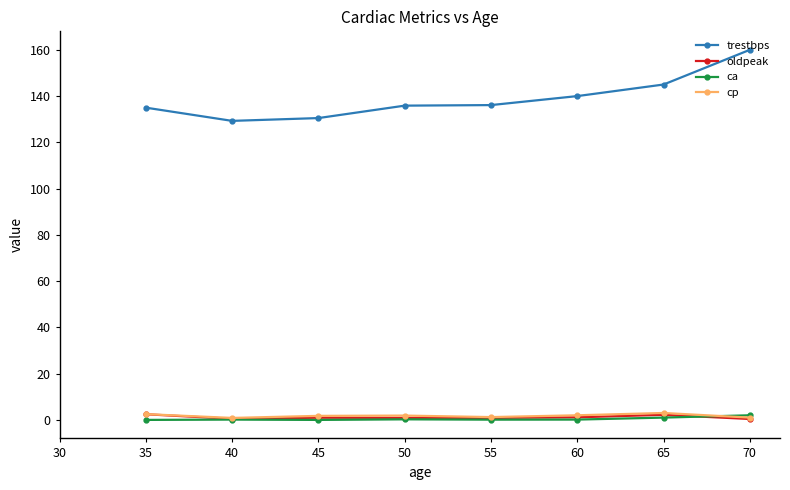

What is the spread (max minus min) of values at 35?

135.0